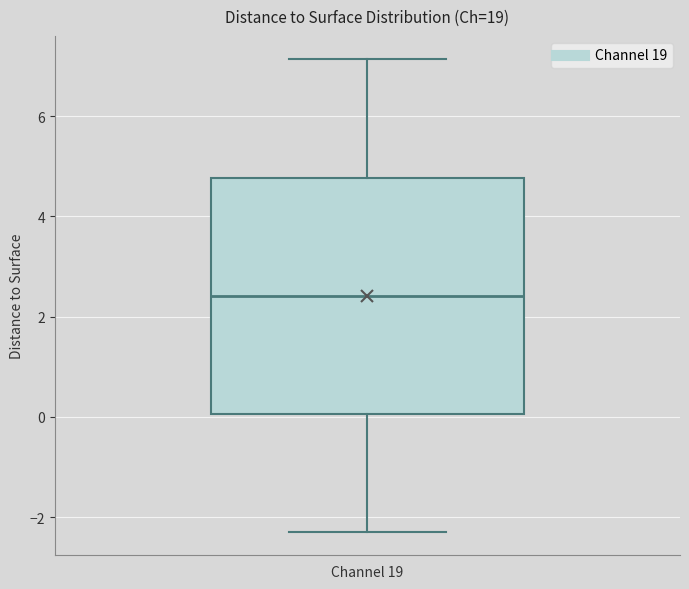

Where does the upper whisker of the box for Channel 19 end on the y-axis? The values are not printed on the chart, so give them approximately, as read against the axis.

7.2